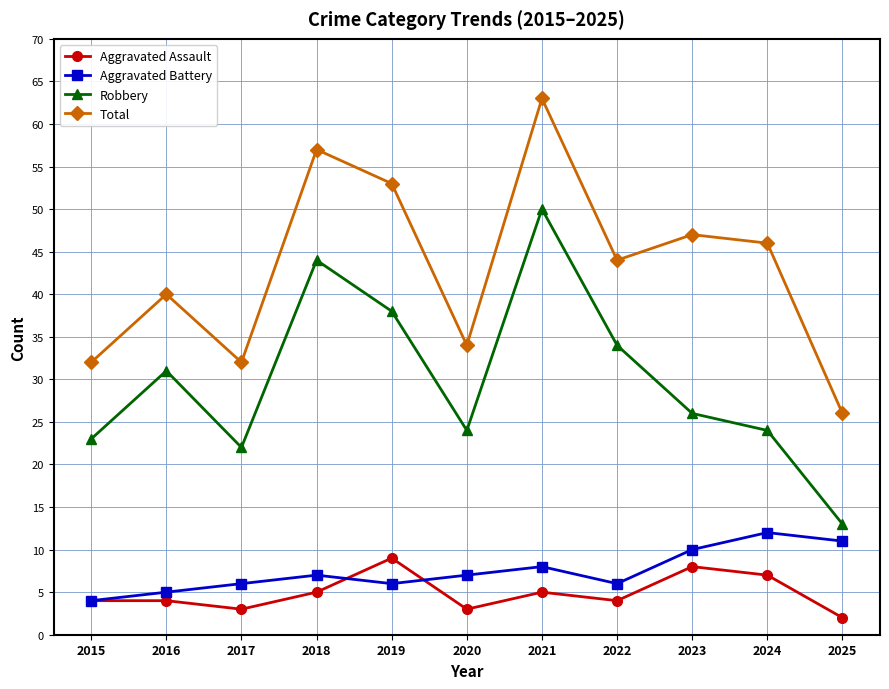

True or false: Aggravated Battery and Total cross at least once.

False